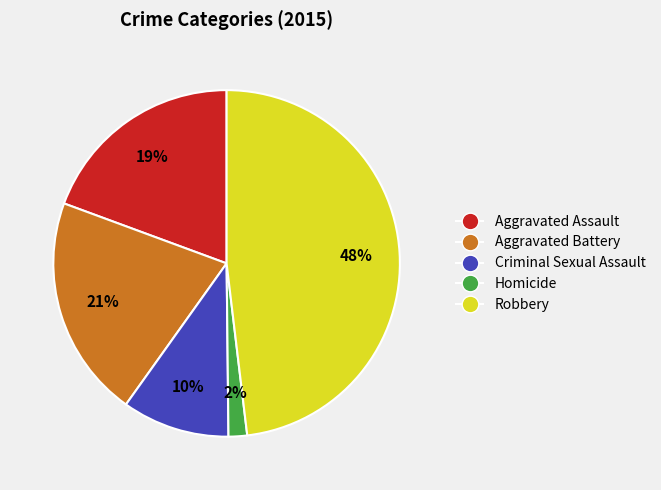

How many segments does this pie chart have?

5